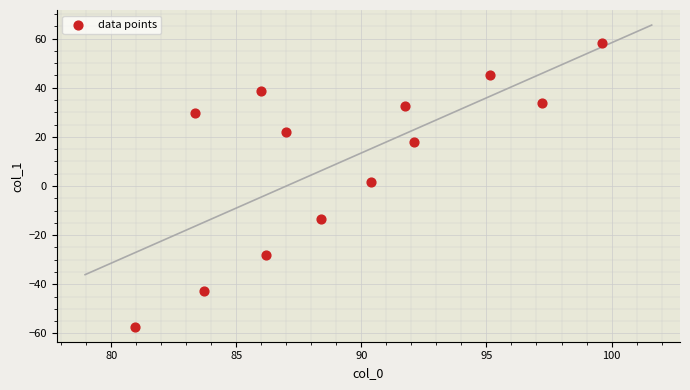

What is the range of Y values (max minus min)?

115.5